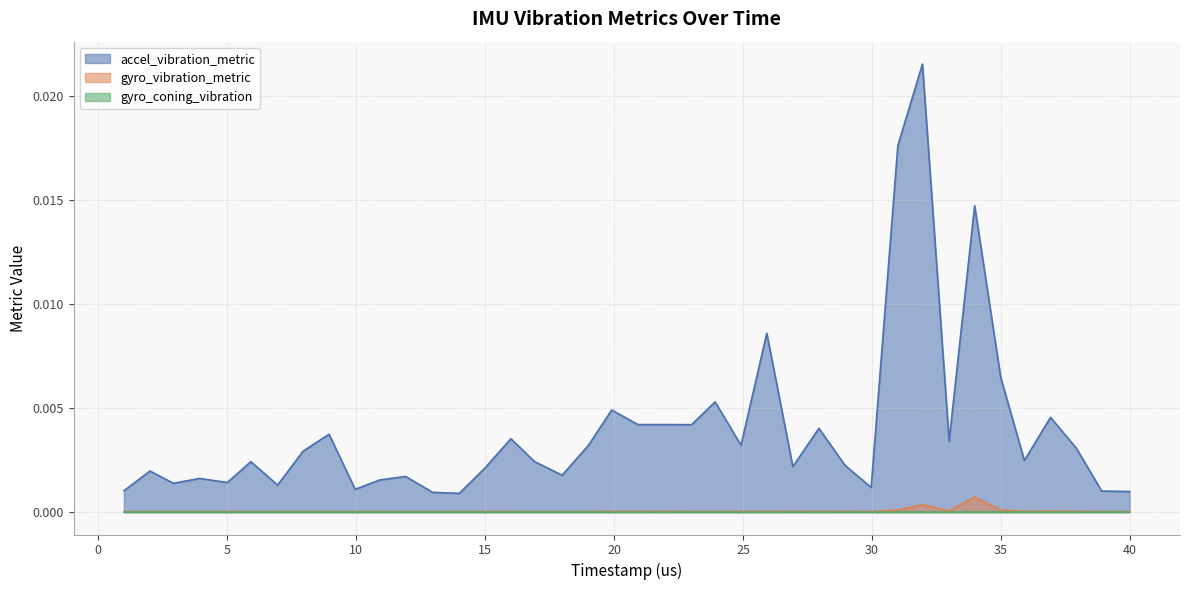

Does the chart display data point markers on the line(s)?

No